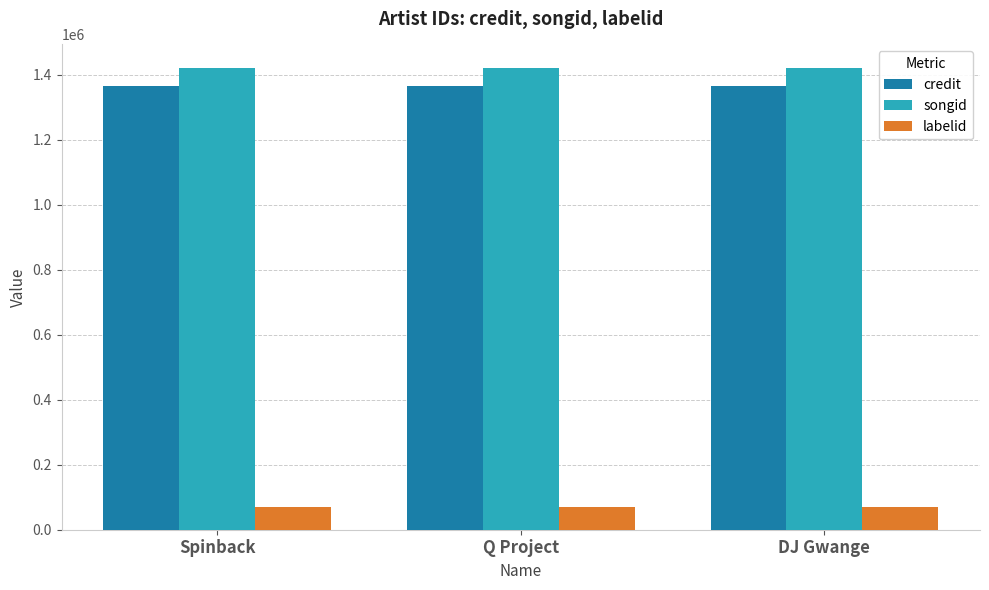

What is the sum of the credit values at Spinback and DJ Gwange?

2730752